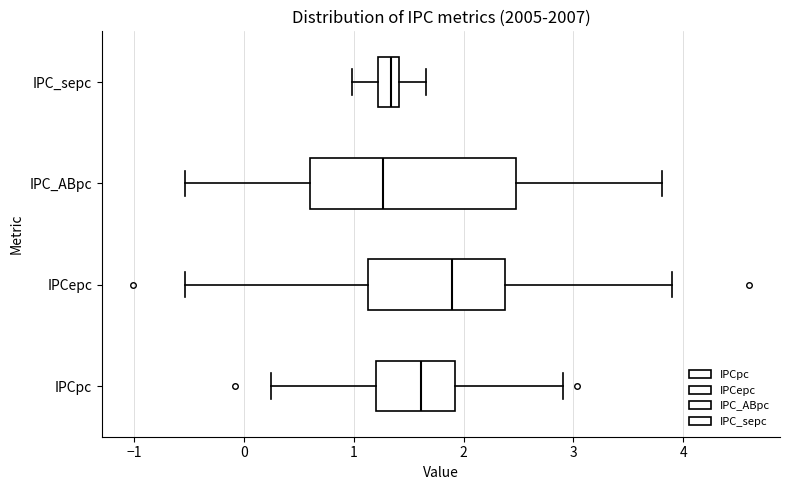

Where does the left whisker of the box for IPC_sepc end on the x-axis? The values are not printed on the chart, so give them approximately, as read against the axis.

1.0